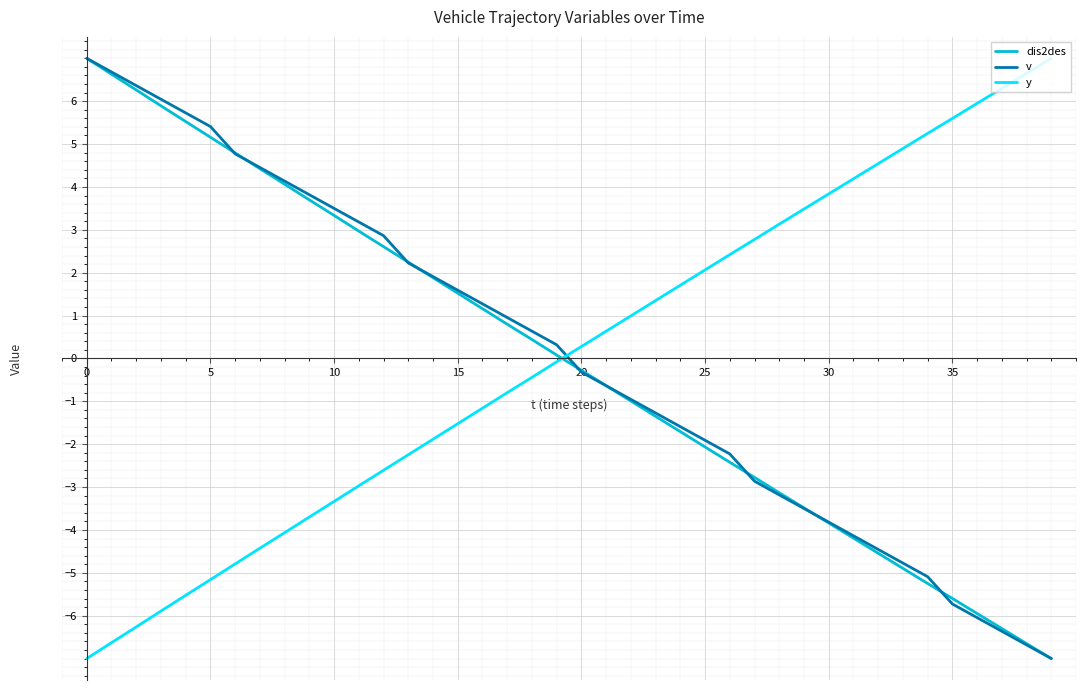

What is the maximum value shown in the chart?

7.0